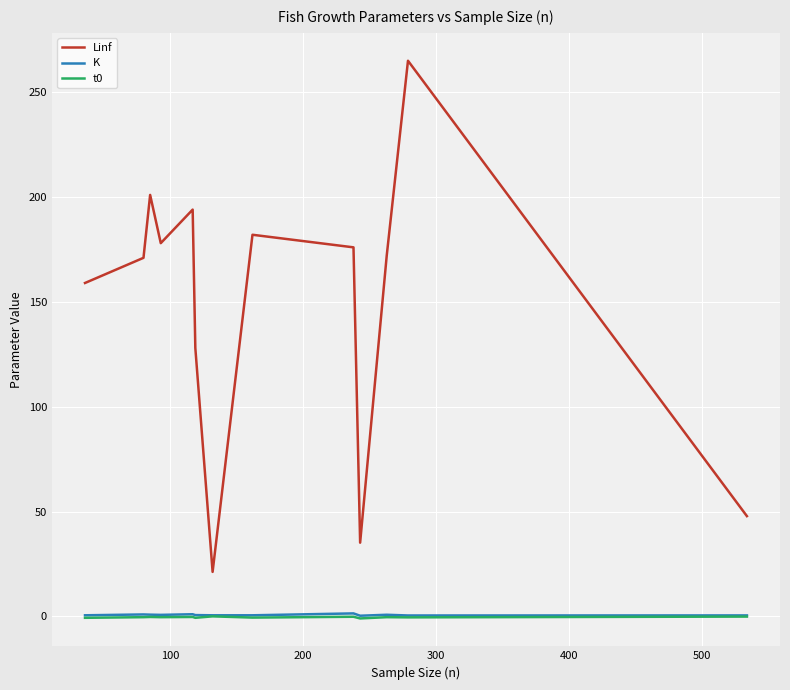

What is the maximum value shown in the chart?

265.0